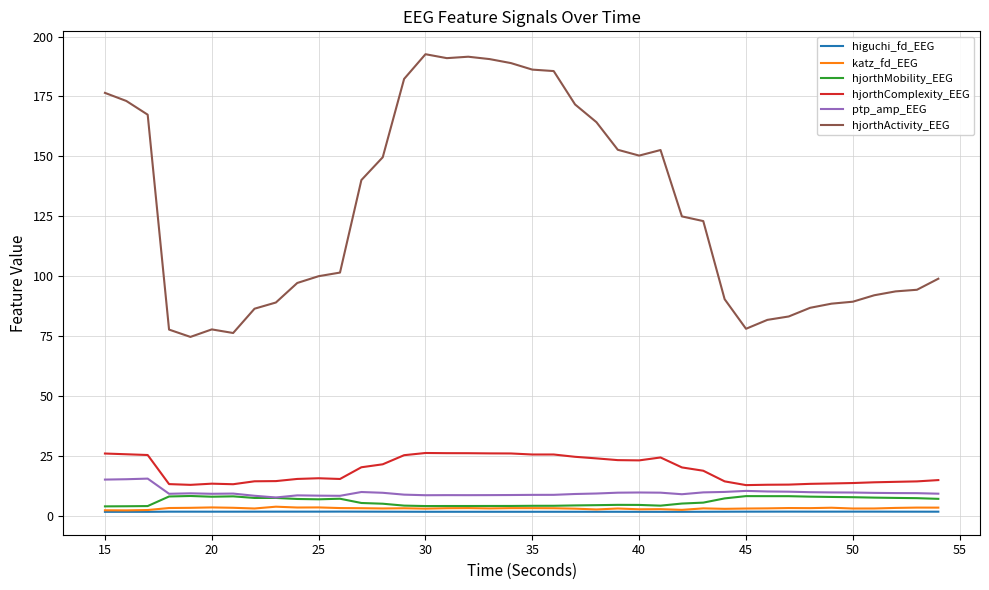

What is the difference between the maximum and minimum values in the higuchi_fd_EEG series?

0.1